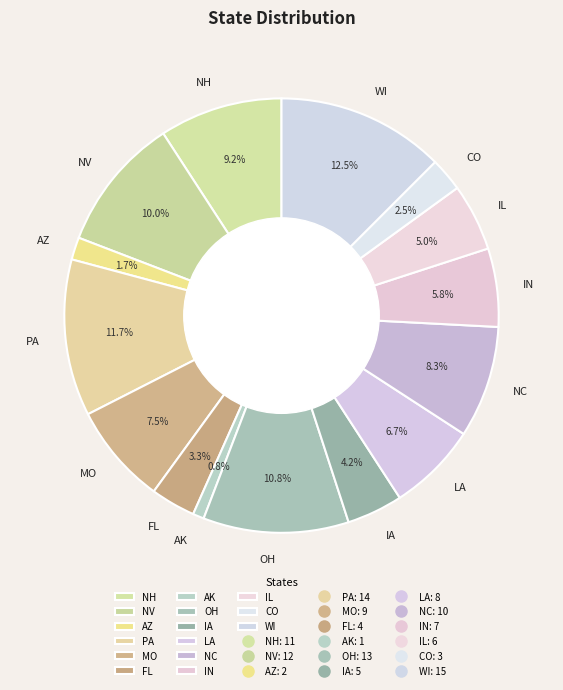

How many segments does this pie chart have?

15